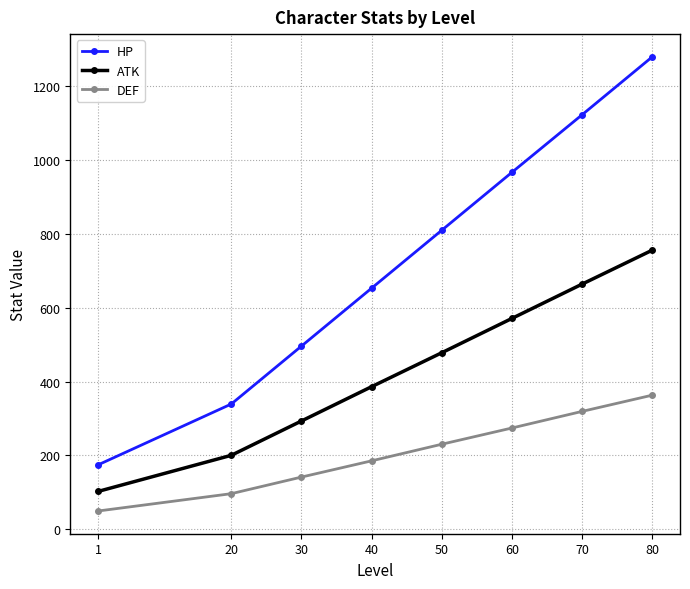

Reading right to left, extract all data points from this chart.

HP: 1280	1123	967	810	653	496	339	174
ATK: 756	664	571	478	386	293	200	102
DEF: 363	319	274	230	185	141	96	49